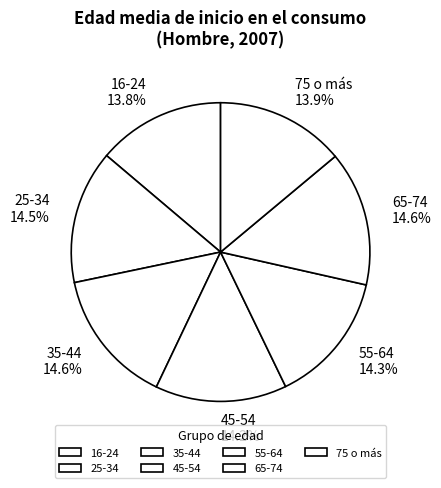

How many slices are in this pie chart?

7